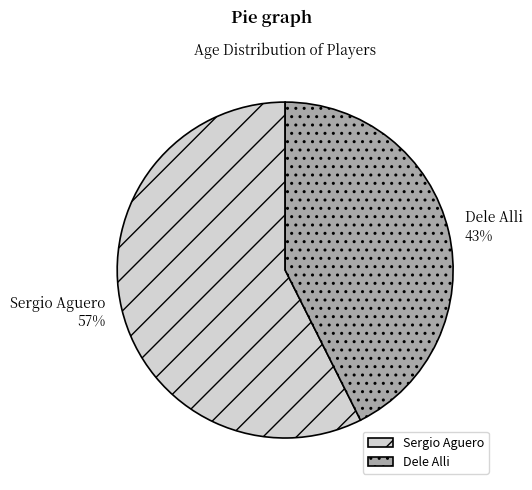

To the nearest percent, what portion does Dele Alli represent?

43%